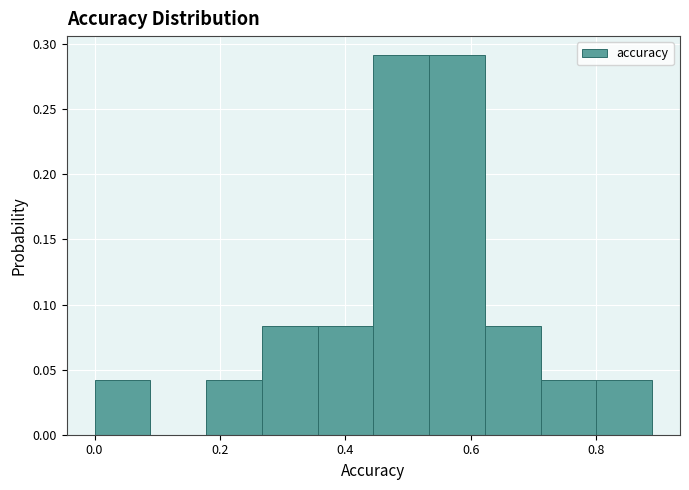

Reading left to right, list every bar in this chart as the range it spans on the x-axis followed by its height. Neither the bar edges nor the heights are printed on the chart, so give them approximately, as read against the axes.

0.00 to 0.08: 0.040
0.08 to 0.18: 0
0.18 to 0.26: 0.040
0.26 to 0.36: 0.085
0.36 to 0.44: 0.085
0.44 to 0.54: 0.290
0.54 to 0.62: 0.290
0.62 to 0.72: 0.085
0.72 to 0.80: 0.040
0.80 to 0.88: 0.040